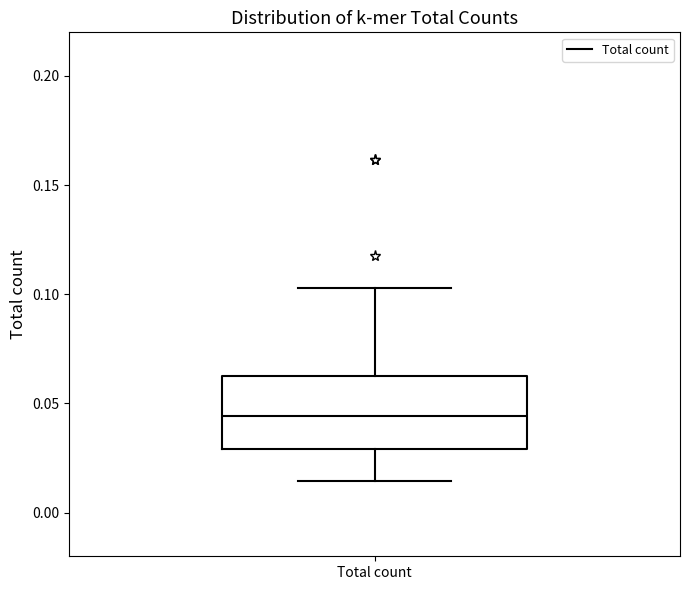

Where is the lower edge of the box for Total count on the y-axis? The values are not printed on the chart, so give them approximately, as read against the axis.

0.030